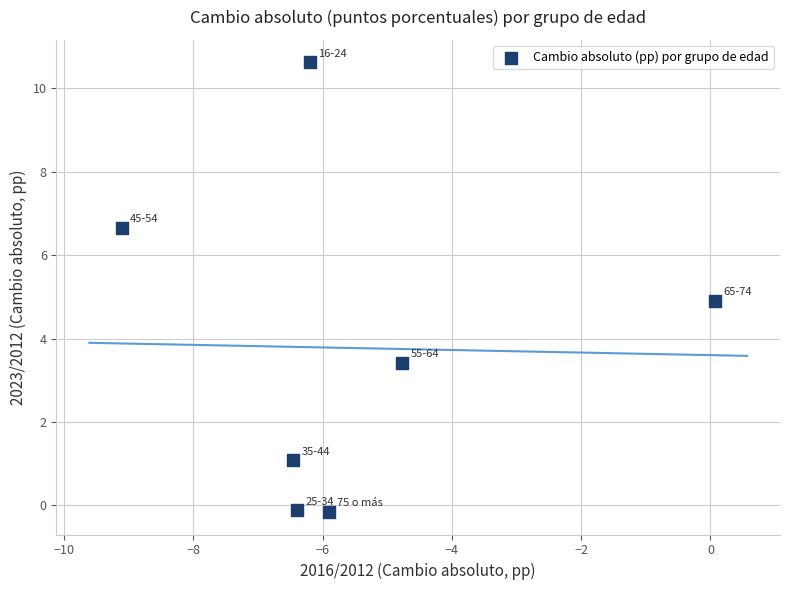

What is the range of X values (max minus min)?

9.2